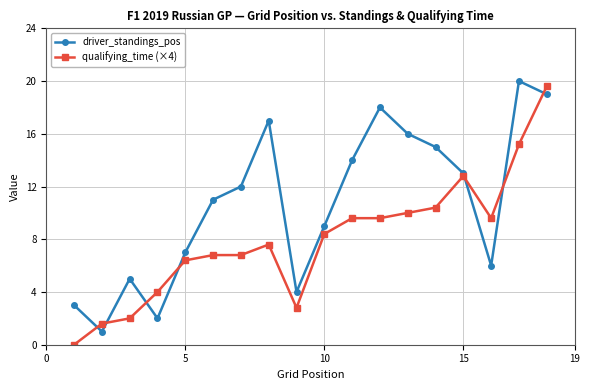

Reading left to right, what are all the values shown in this chart?

driver_standings_pos: 3.0	1.0	5.0	2.0	7.0	11.0	12.0	17.0	4.0	9.0	14.0	18.0	16.0	15.0	13.0	6.0	20.0	19.0
qualifying_time (×4): 0.0	1.6	2.0	4.0	6.4	6.8	6.8	7.6	2.8	8.4	9.6	9.6	10.0	10.4	12.8	9.6	15.2	19.6